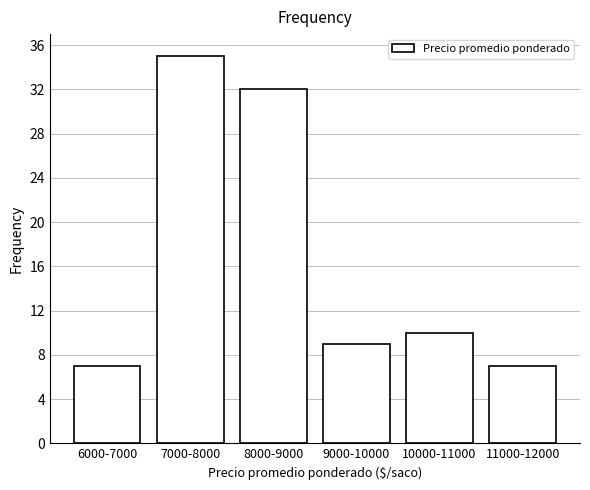

Reading right to left, extract all data points from this chart.

7	10	9	32	35	7